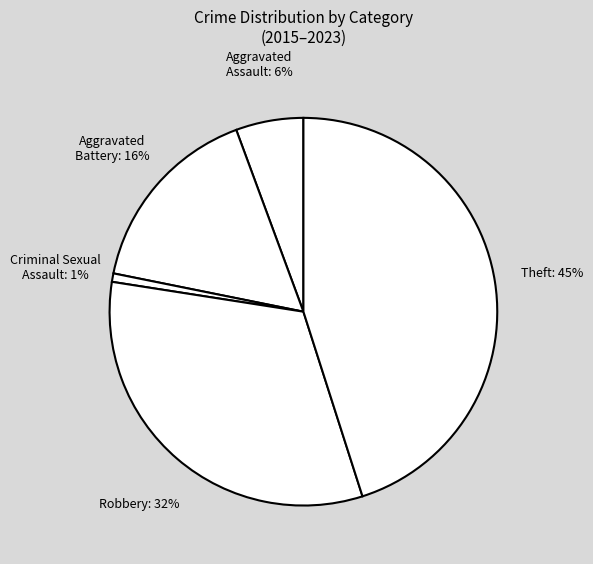

Is it true that Theft is 53% of the pie?

False